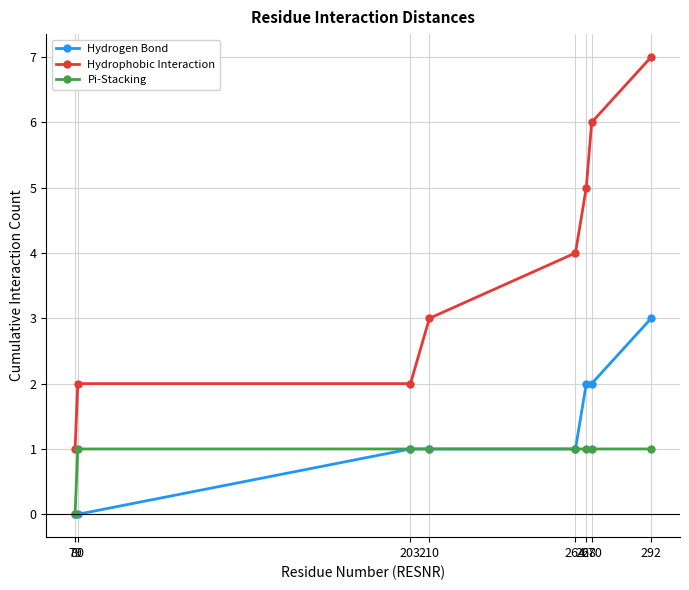

What is the sum of all Pi-Stacking values?

7